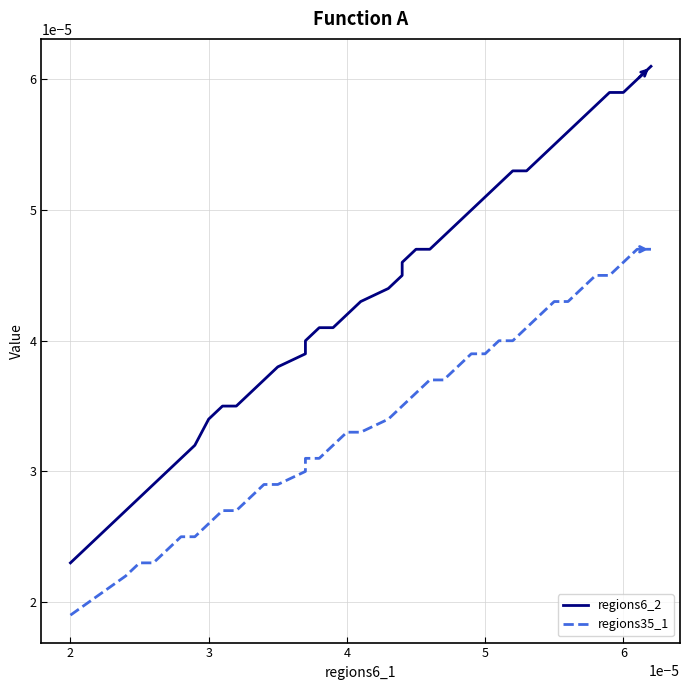

True or false: regions6_2 has a value of 0.0 at 28.

True